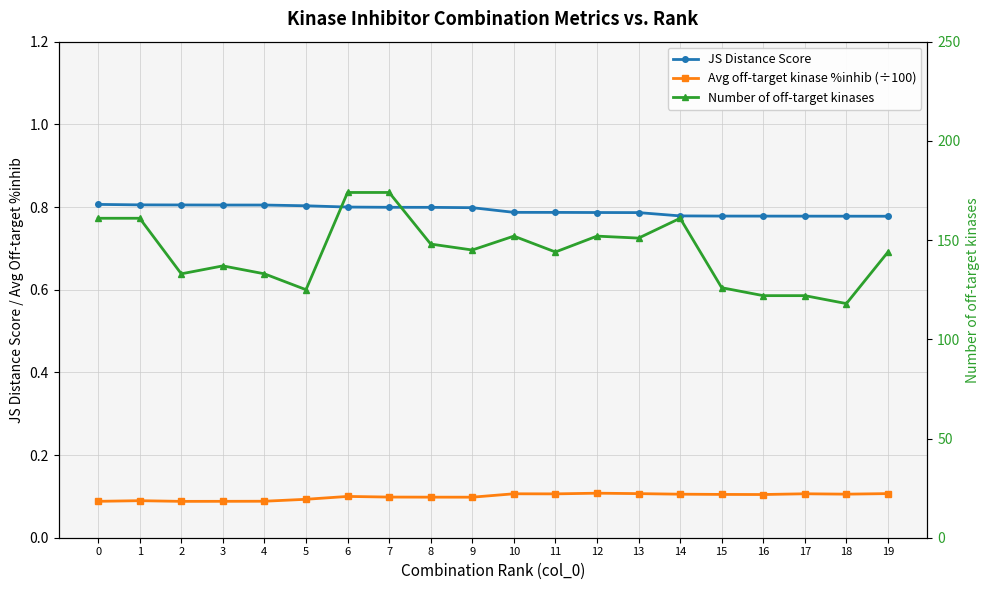

Is it true that Number of off-target kinases equals 145.0 at 9?

True